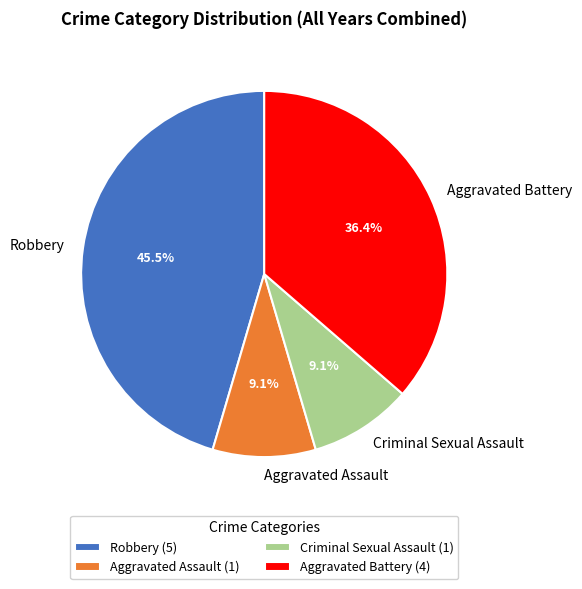

Which has a higher value, Criminal Sexual Assault or Aggravated Battery?

Aggravated Battery